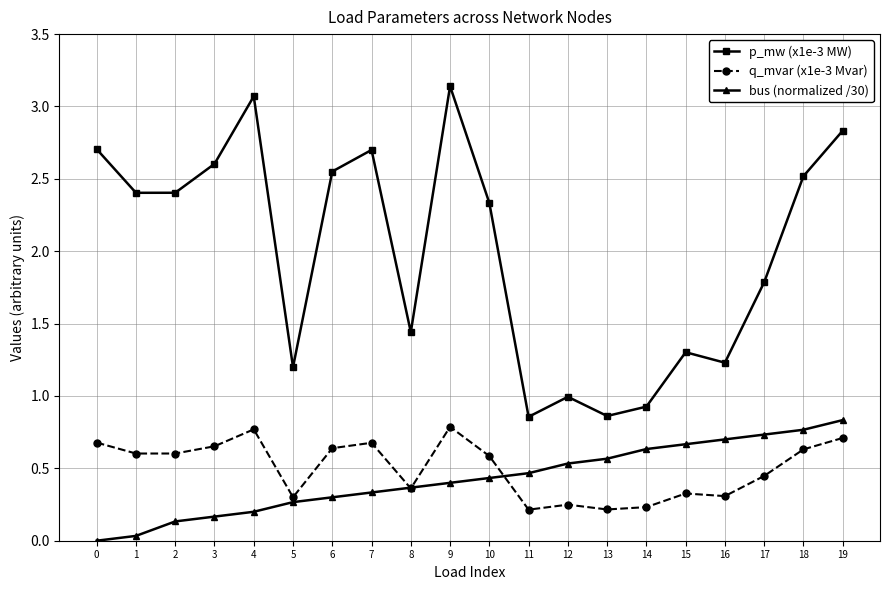

What are all the series names shown in the legend?

p_mw (x1e-3 MW), q_mvar (x1e-3 Mvar), bus (normalized /30)